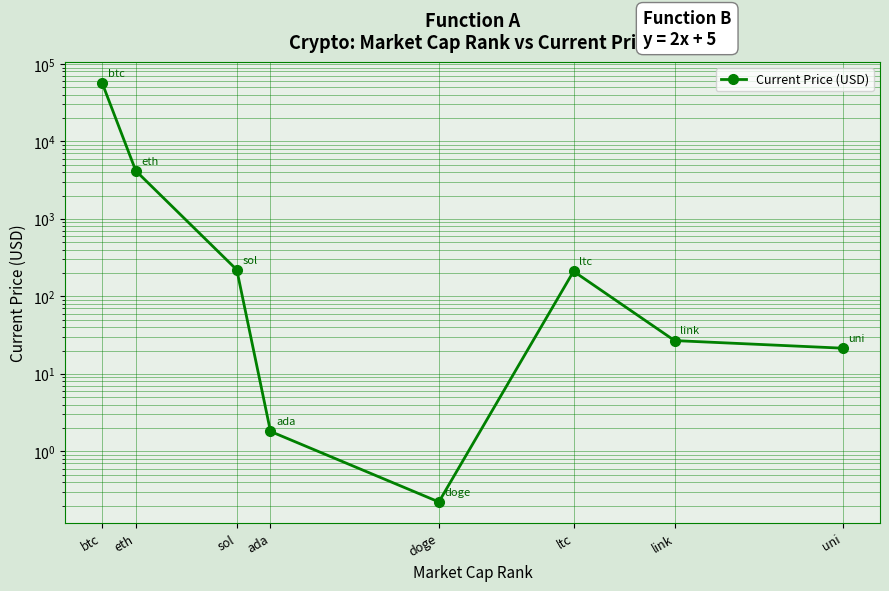

What is the minimum value shown in the chart?

0.2